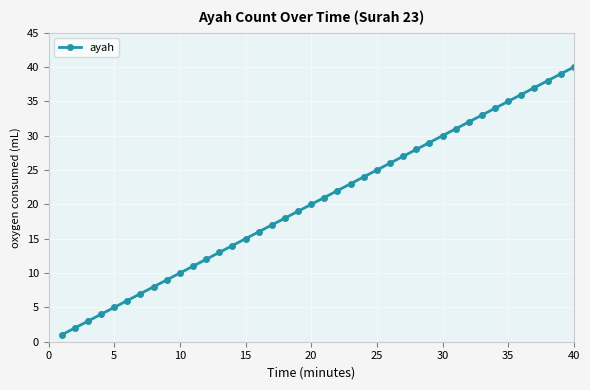

What is the value of the 19th point from the left?

19